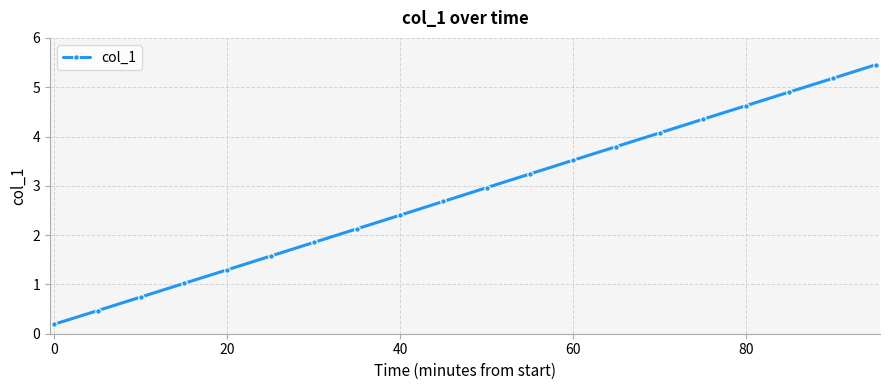

What is the greatest value displayed?

5.5